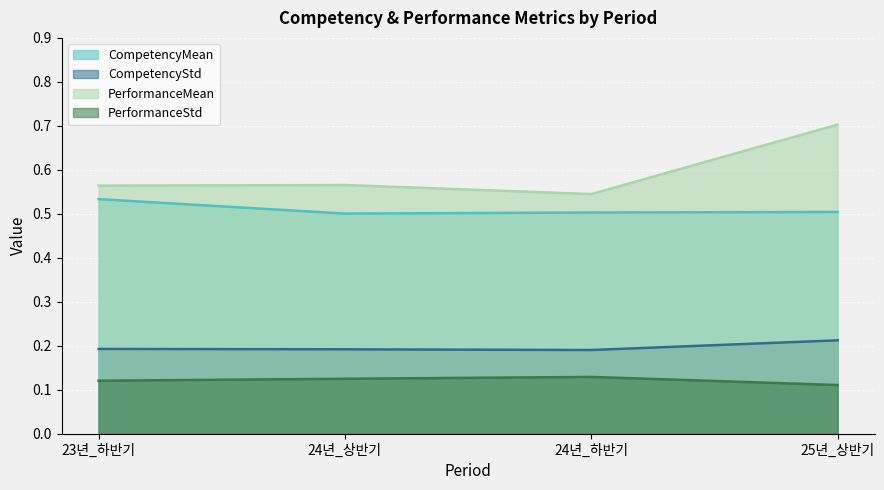

What is the sum of all PerformanceStd values?

0.5